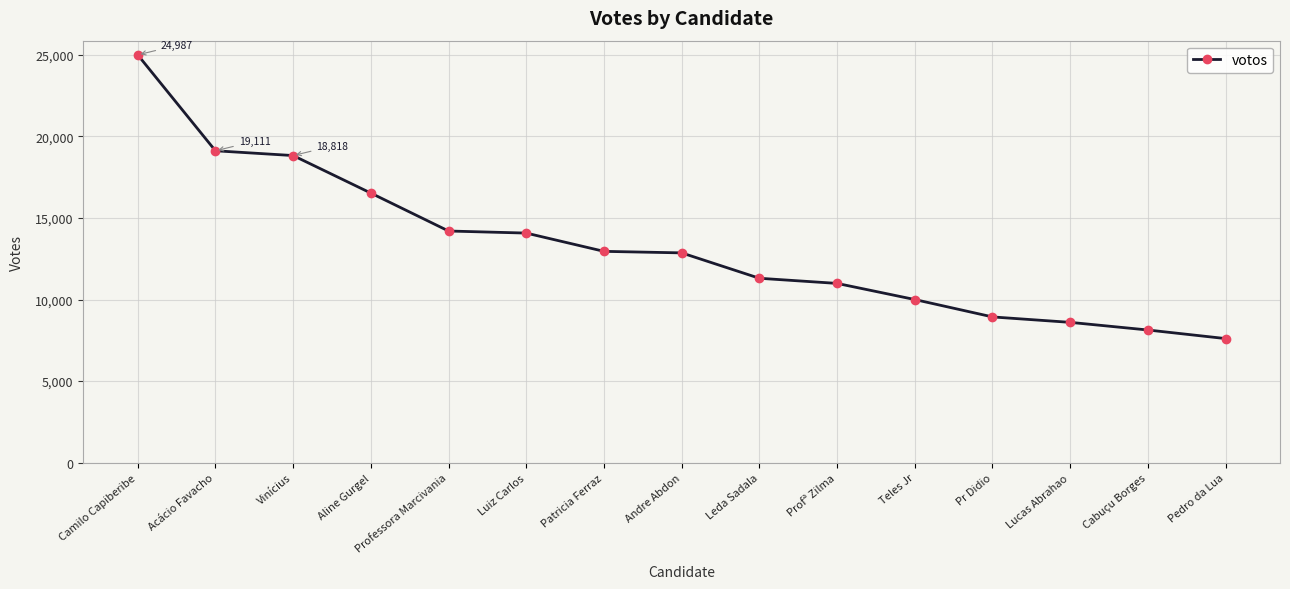

Which label corresponds to the largest value in the chart?

Camilo Capiberibe